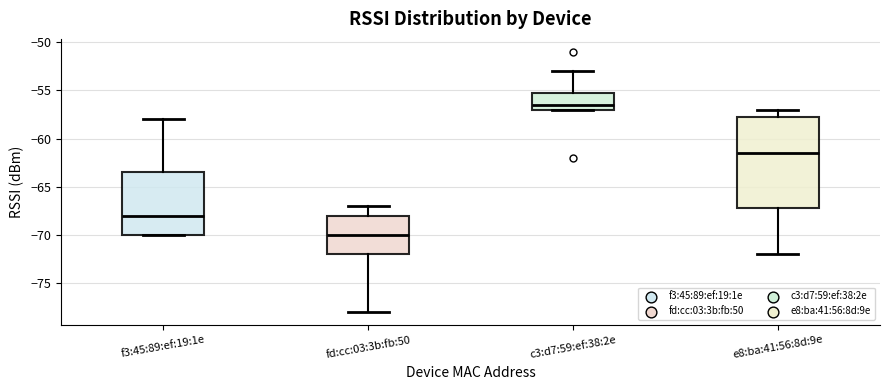

Which box's median line is the highest?

c3:d7:59:ef:38:2e